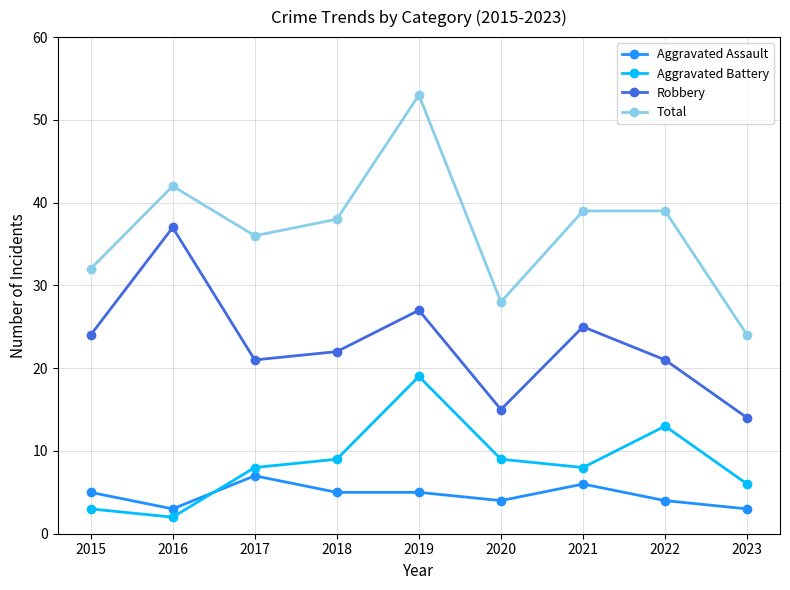

Reading left to right, list all the values displayed in this chart.

Aggravated Assault: 2015=5	2016=3	2017=7	2018=5	2019=5	2020=4	2021=6	2022=4	2023=3
Aggravated Battery: 2015=3	2016=2	2017=8	2018=9	2019=19	2020=9	2021=8	2022=13	2023=6
Robbery: 2015=24	2016=37	2017=21	2018=22	2019=27	2020=15	2021=25	2022=21	2023=14
Total: 2015=32	2016=42	2017=36	2018=38	2019=53	2020=28	2021=39	2022=39	2023=24